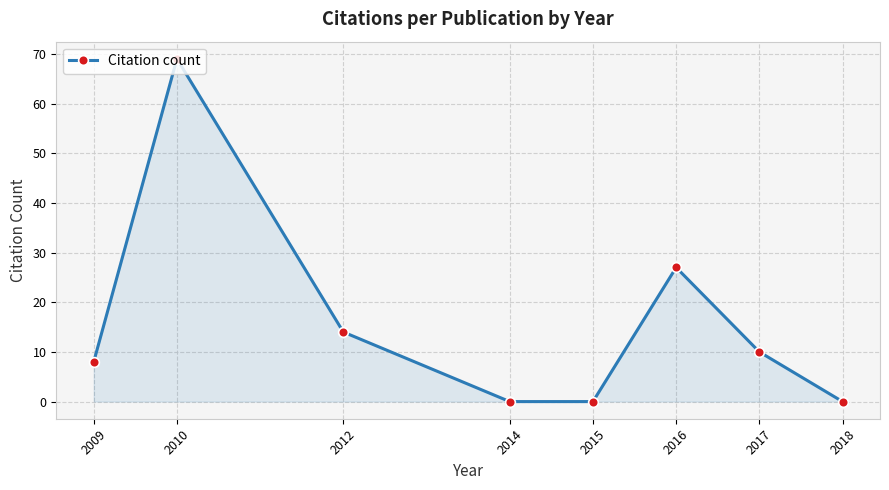

Reading right to left, transcribe all the data shown in this chart.

0	10	27	0	0	14	69	8